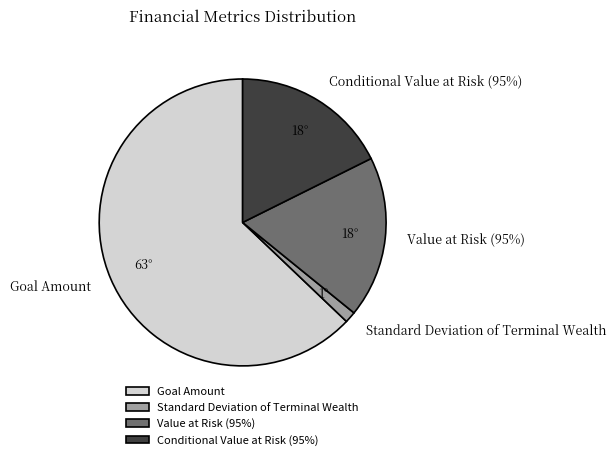

Combined, what portion of the pie is Standard Deviation of Terminal Wealth and Conditional Value at Risk (95%)?

18.9%